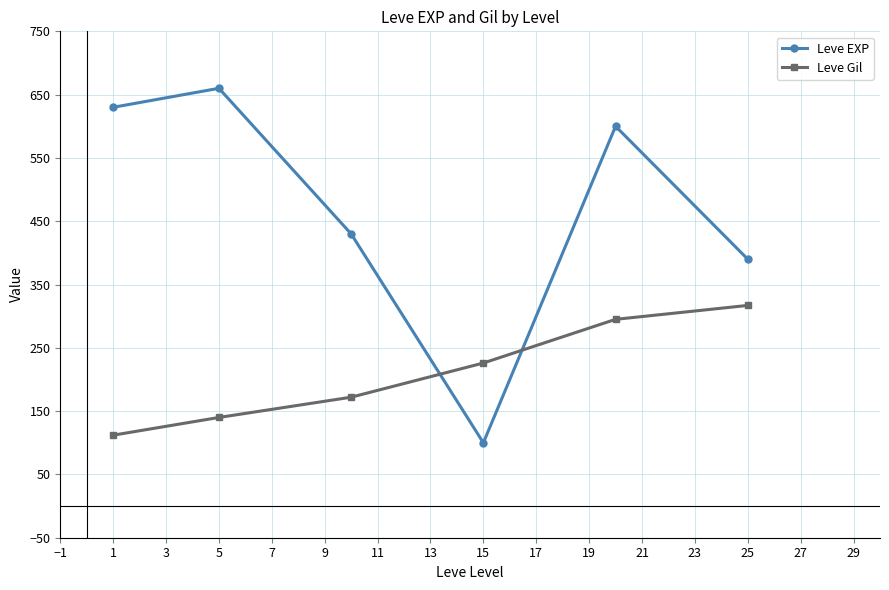

Does the chart have visible grid lines?

Yes